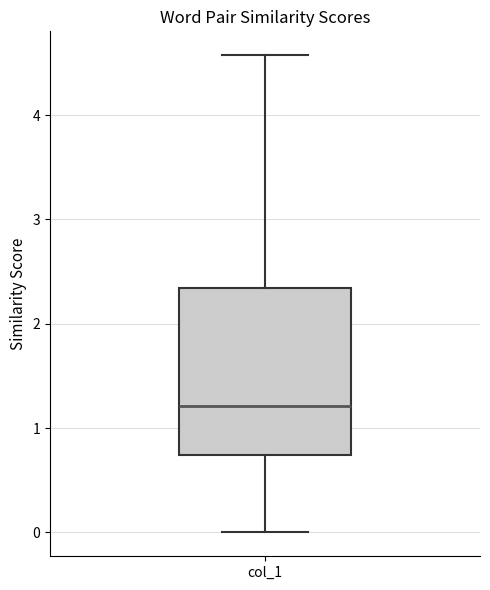

Where does the median line of the box for col_1 sit on the y-axis? The values are not printed on the chart, so give them approximately, as read against the axis.

1.2